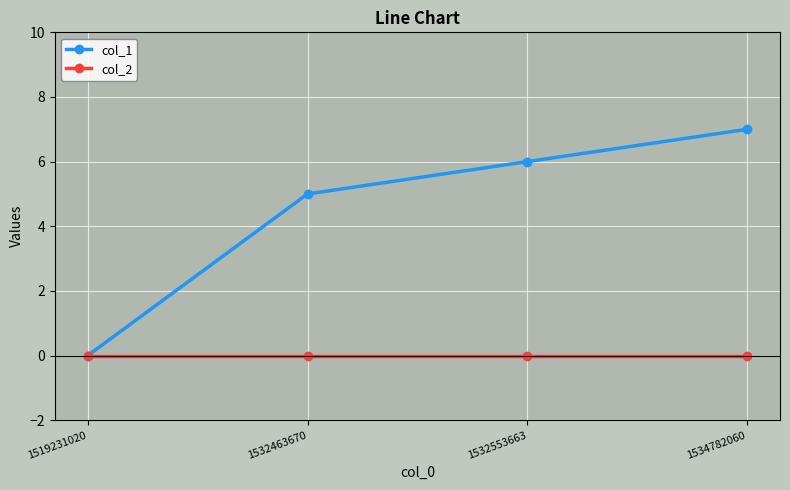

Is this an area chart (filled region under the line)?

No